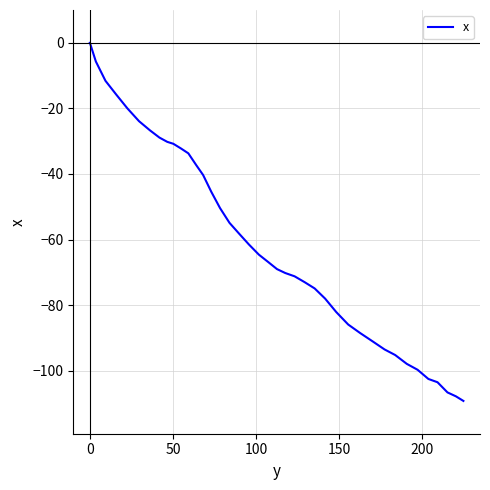

What is the difference between the maximum and minimum values?

109.2